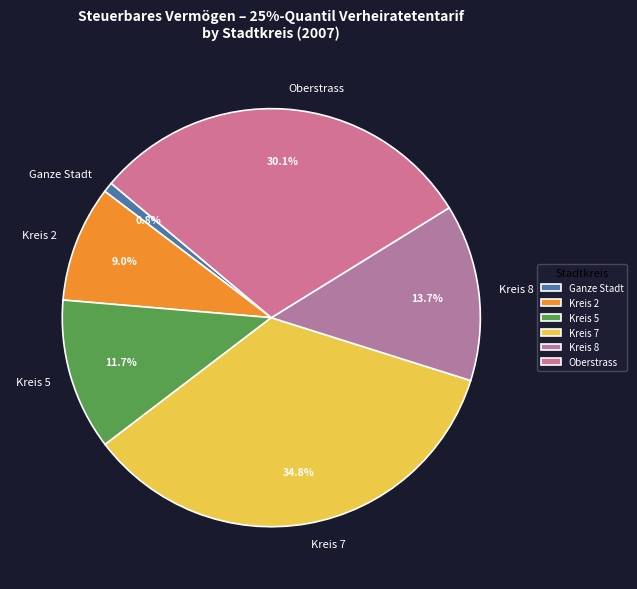

Which category has the smallest portion of the pie?

Ganze Stadt